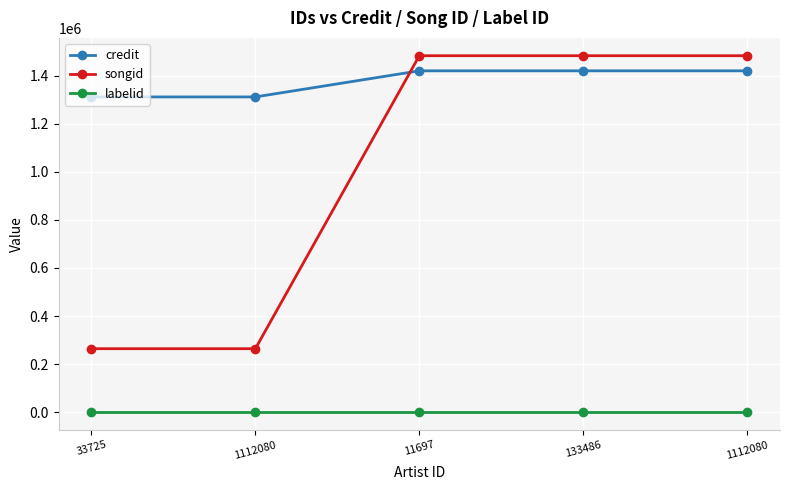

How many distinct data groups are displayed?

3